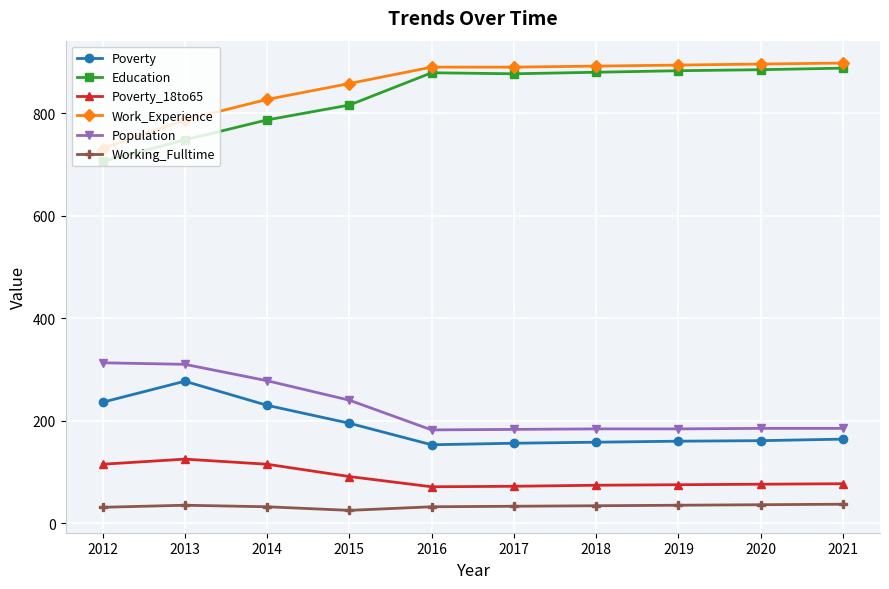

How many lines are shown in the chart?

6